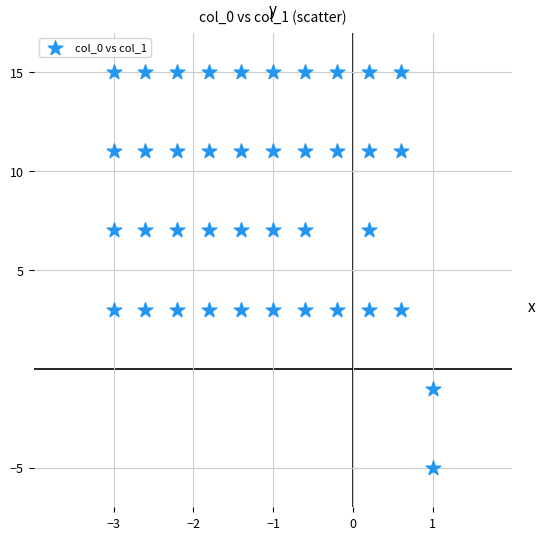

What is the range of Y values (max minus min)?

20